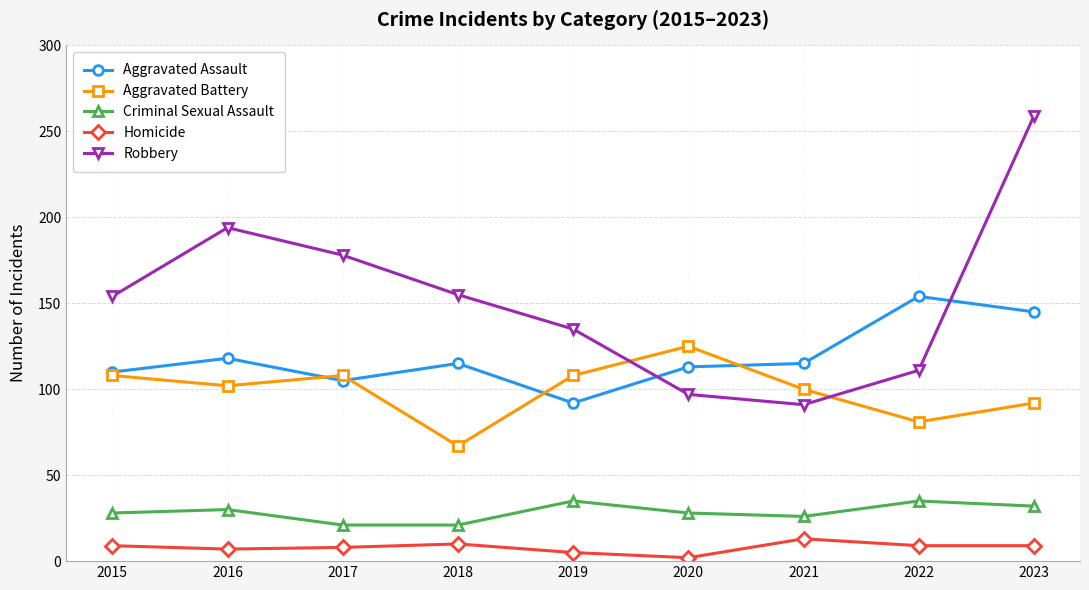

What is the difference between the second highest and second lowest values in the Aggravated Battery series?

27